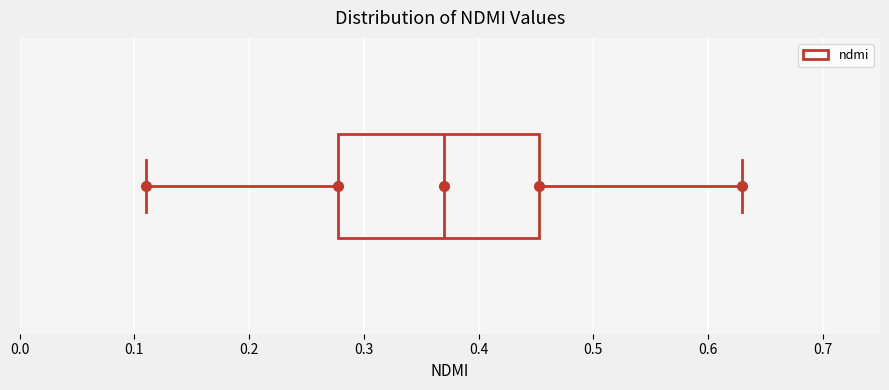

Read this box plot against the x-axis: the position of the median line, the range covered by the box, and the ends of both whiskers. The values are not printed on the chart, so give them approximately, as read against the axis.

median 0.37, box 0.28 to 0.45, whiskers 0.11 to 0.63